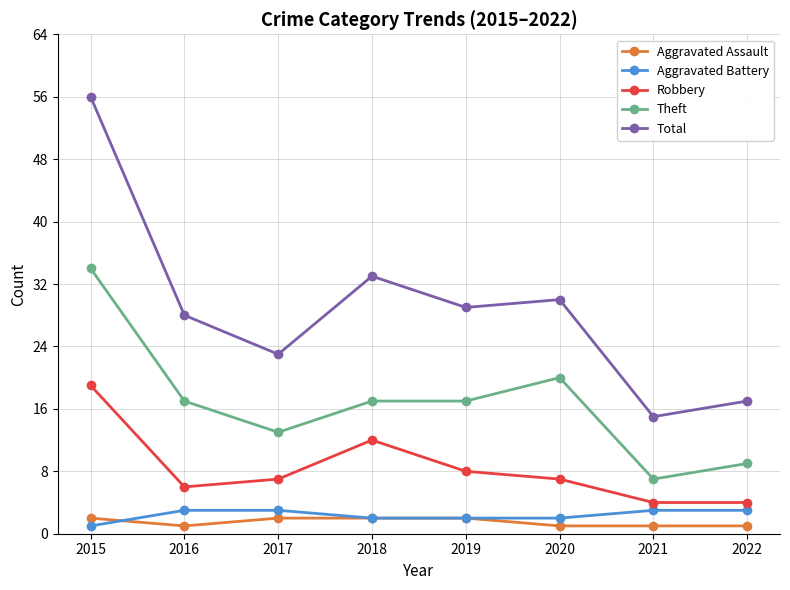

Read the Robbery value at 2018, to the nearest 5.

10